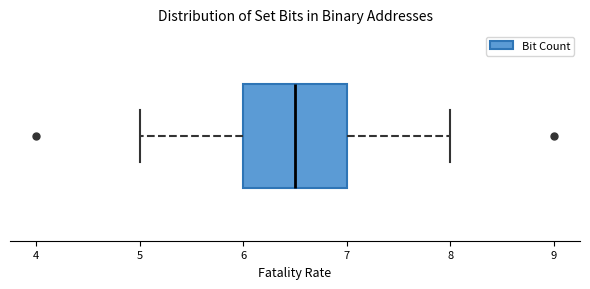

Transcribe this box plot: give where the median line is, the range the box spans, and where the two whiskers end, as read against the x-axis. The values are not printed on the chart, so give them approximately, as read against the axis.

median 6.5, box 6.0 to 7.0, whiskers 5.0 to 8.0